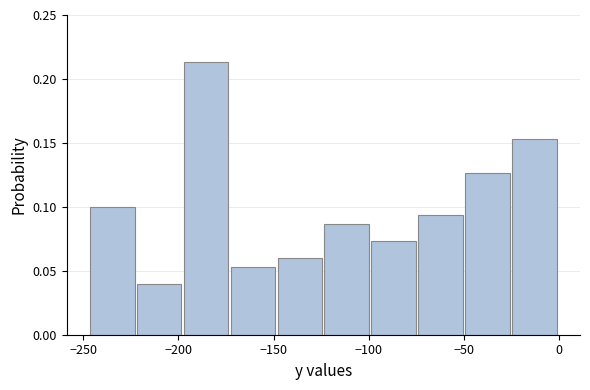

What is the height of the bar covering -220 to -195 on the x-axis? Neither the bar edges nor the heights are printed on the chart, so give them approximately, as read against the axes.

0.040